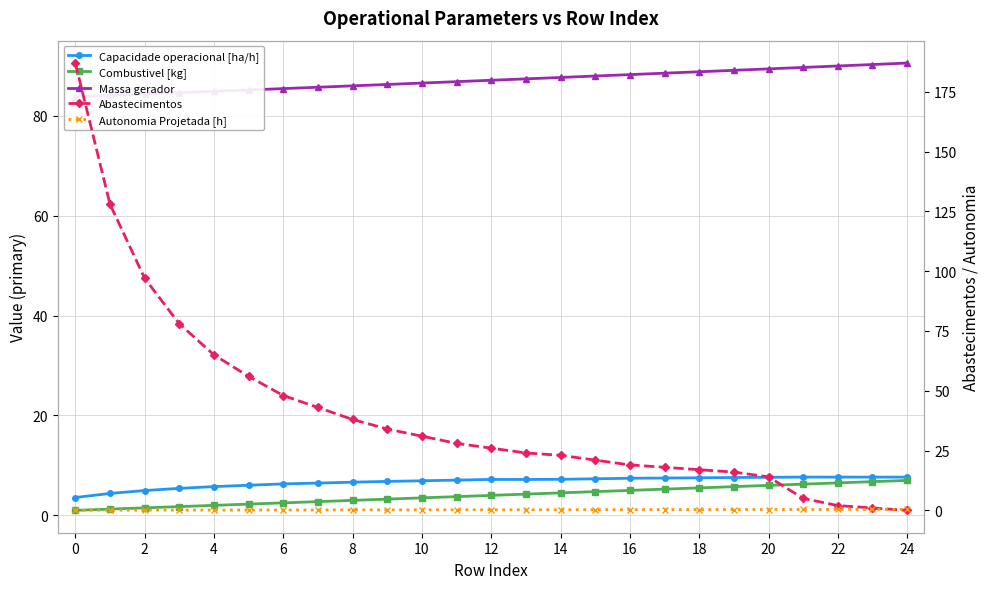

Between 12 and 16, which series saw the biggest shift?

Abastecimentos